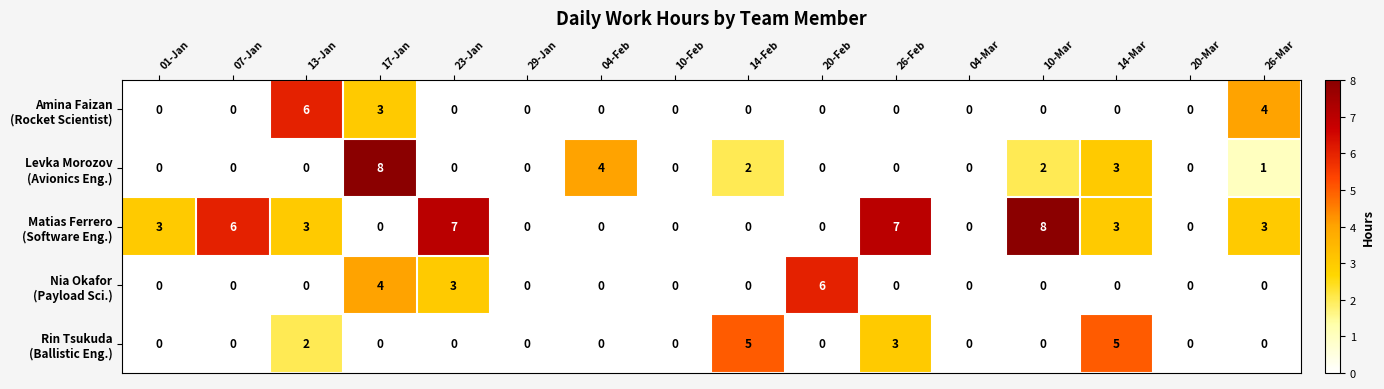

What is the spread (max minus min) of values at 26-Mar?

4